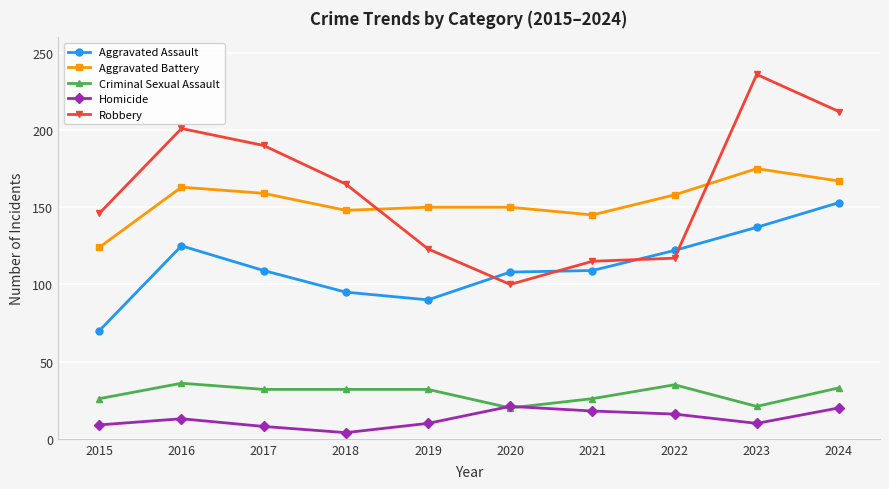

Between 2018 and 2022, which series saw the biggest shift?

Robbery